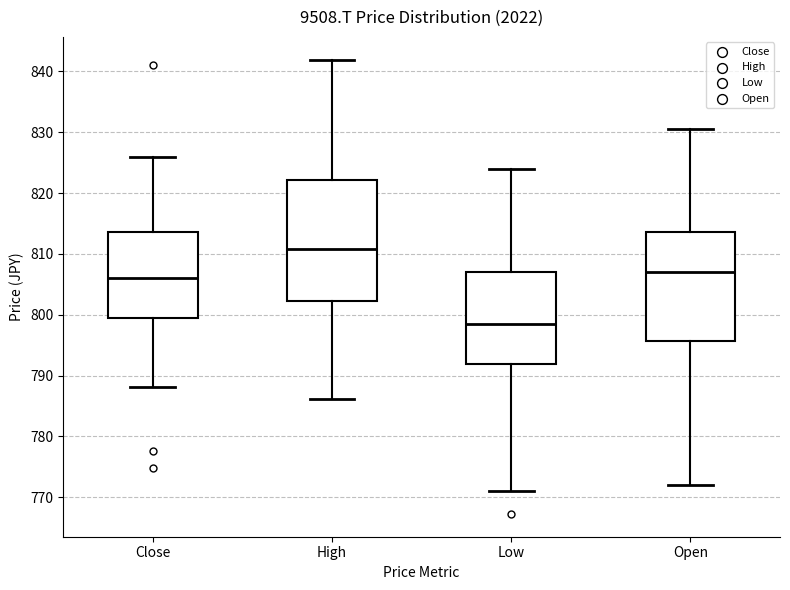

Reading left to right, read every box against the y-axis: the position of its median line, the range the box covers, and the ends of its whiskers. The values are not printed on the chart, so give them approximately, as read against the axis.

Close: median 806, box 799 to 814, whiskers 788 to 826
High: median 811, box 802 to 822, whiskers 786 to 842
Low: median 798, box 792 to 807, whiskers 771 to 824
Open: median 807, box 796 to 814, whiskers 772 to 831